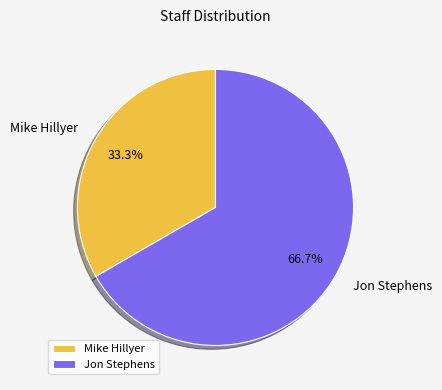

How many slices are in this pie chart?

2